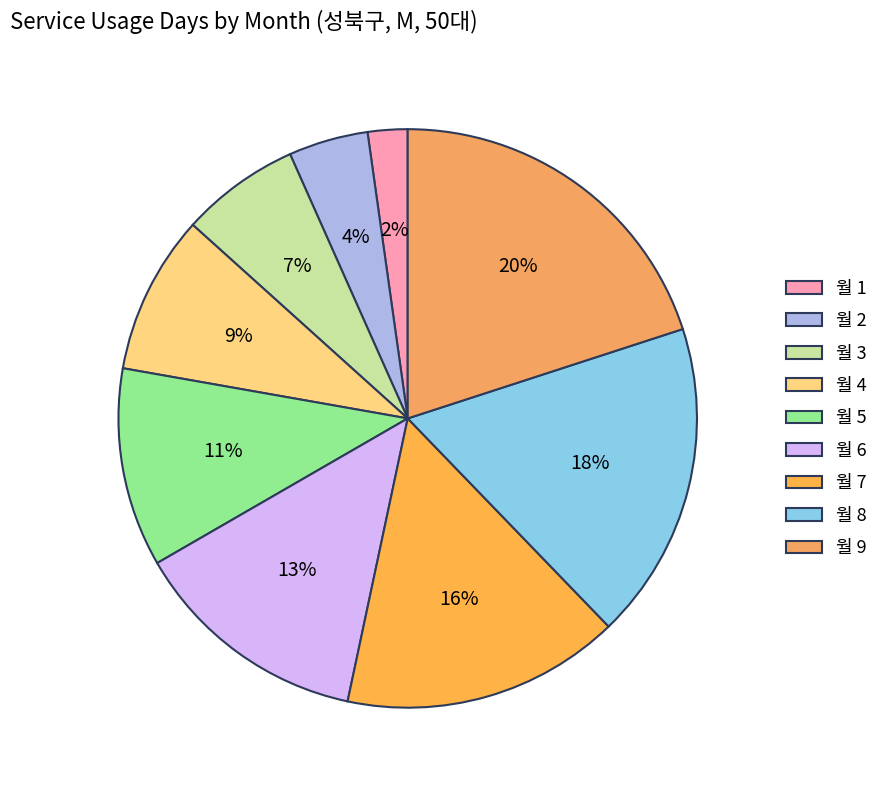

To the nearest percent, what is the average slice percentage?

11%